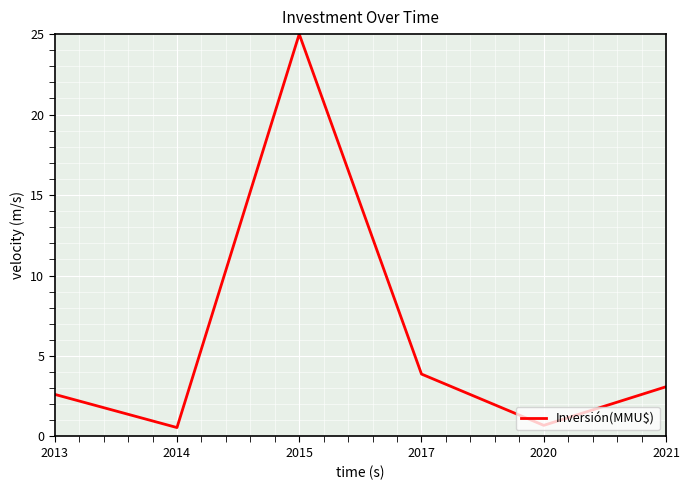

True or false: there are more than 0 points higher than both neighbors.

True